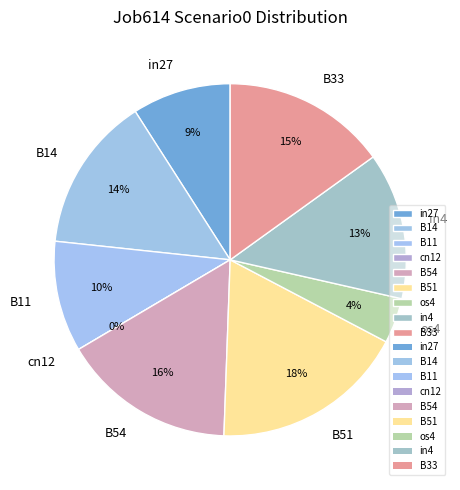

What portion of the pie excludes B11?

89.8%